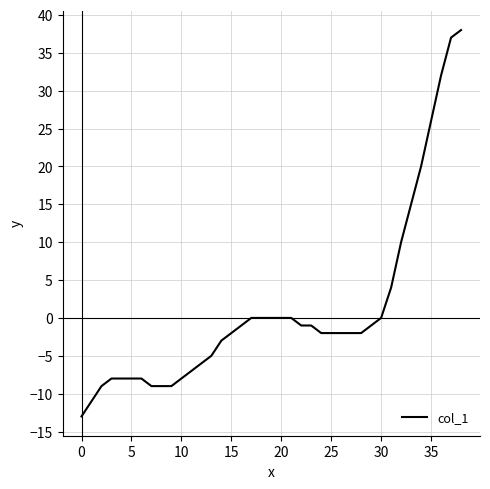

What is the maximum value shown in the chart?

38